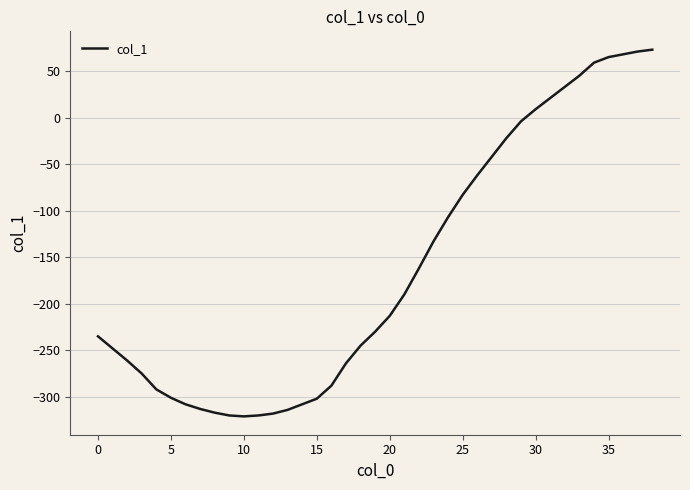

What is the maximum value shown in the chart?

73